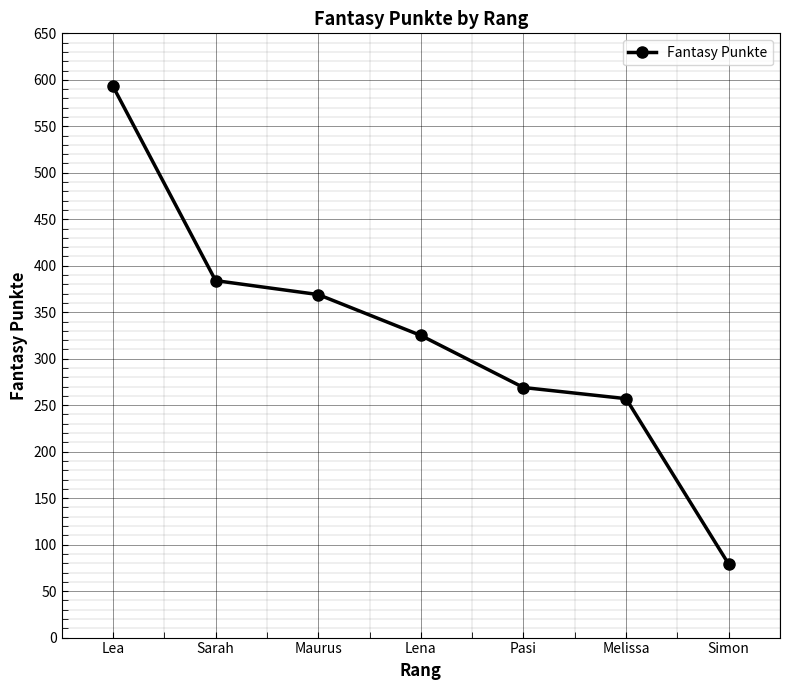

How many series are shown in this chart?

1